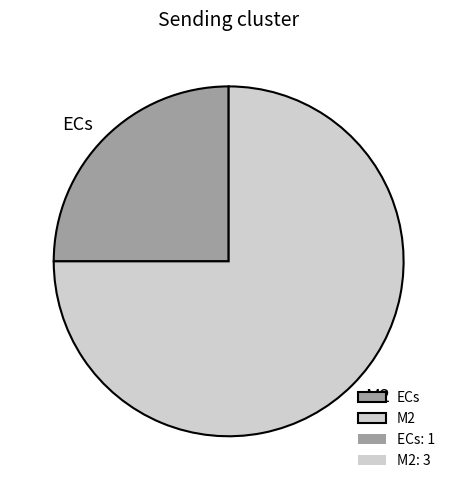

Which category has the smallest portion of the pie?

ECs